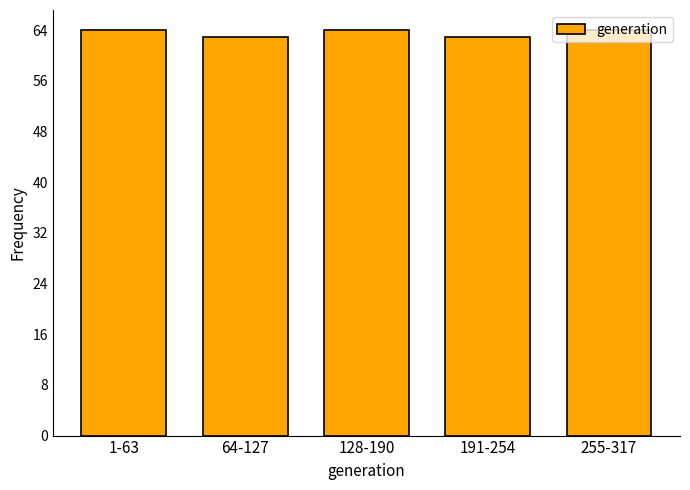

What is the label of the 5th bar from the left?

255-317